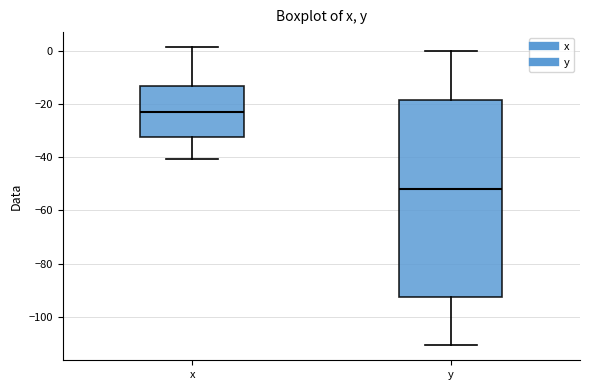

Where is the upper edge of the box for x on the y-axis? The values are not printed on the chart, so give them approximately, as read against the axis.

-14